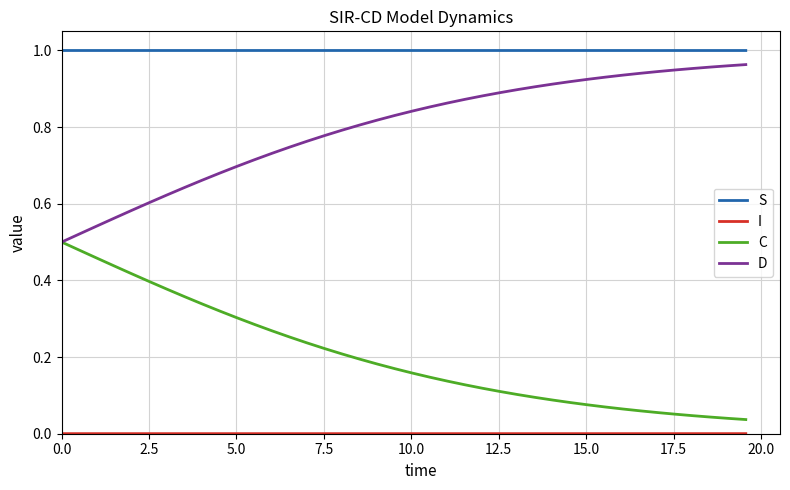

True or false: D and S cross at least once.

False